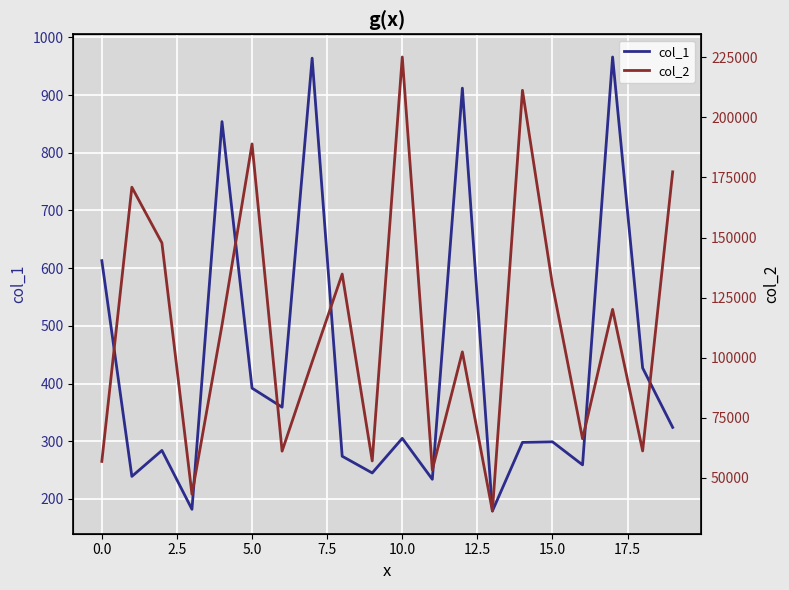

How many interior local peaks does the col_1 series have?

7